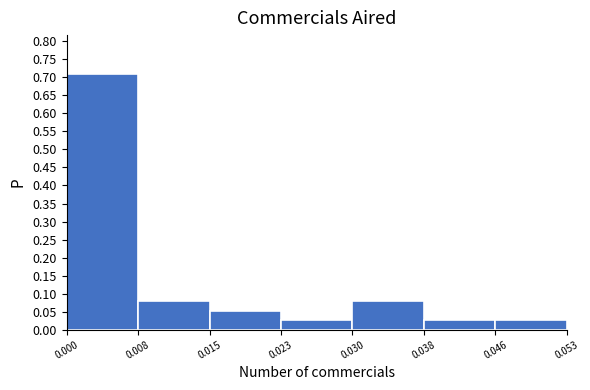

Reading left to right, transcribe this chart: for each bar, give the range it covers on the x-axis and its height. The values are not printed on the chart, so give them approximately, as read against the axis.

0.000 to 0.008: 0.710
0.008 to 0.015: 0.080
0.015 to 0.023: 0.055
0.023 to 0.030: 0.025
0.030 to 0.038: 0.080
0.038 to 0.046: 0.025
0.046 to 0.053: 0.025